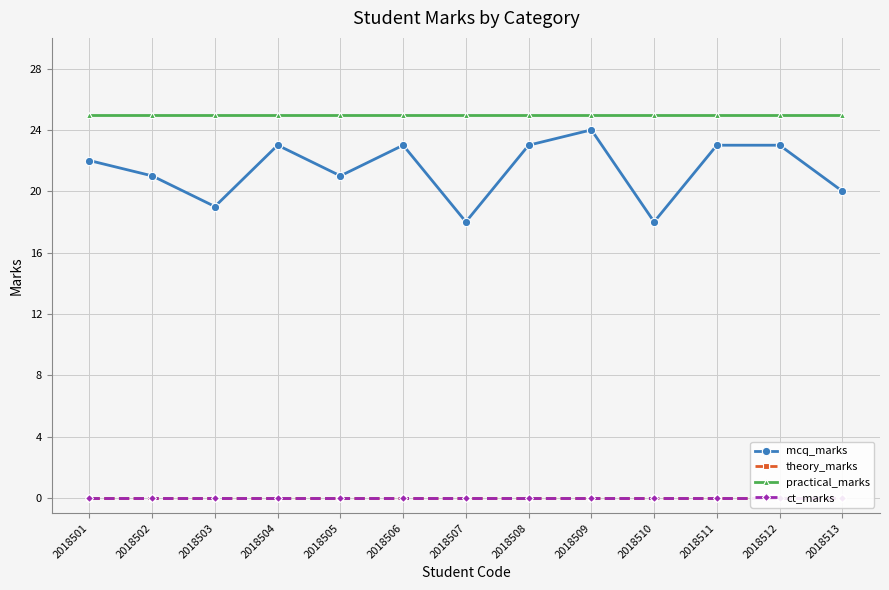

Is the value of practical_marks at 2018509 greater than the value of theory_marks at 2018504?

Yes